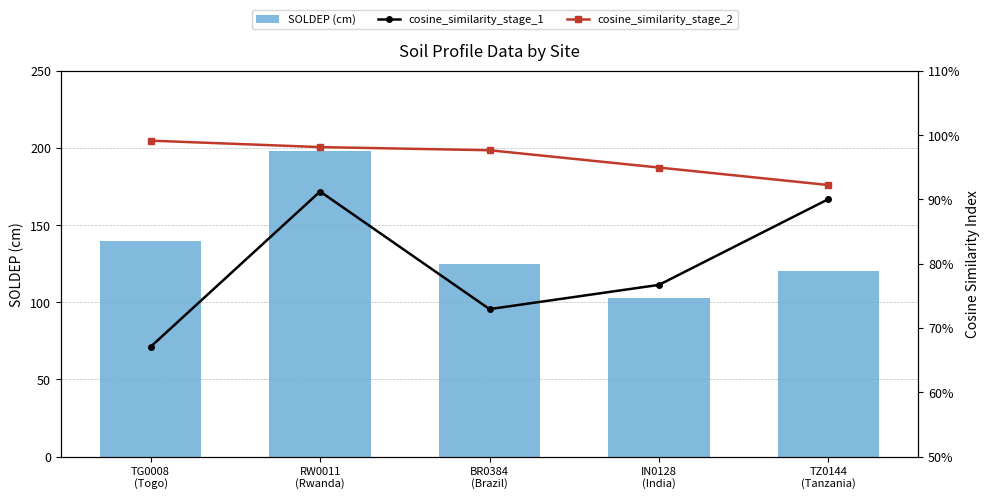

The SOLDEP (cm) series shows 198.0 at RW0011
(Rwanda). True or false?

True